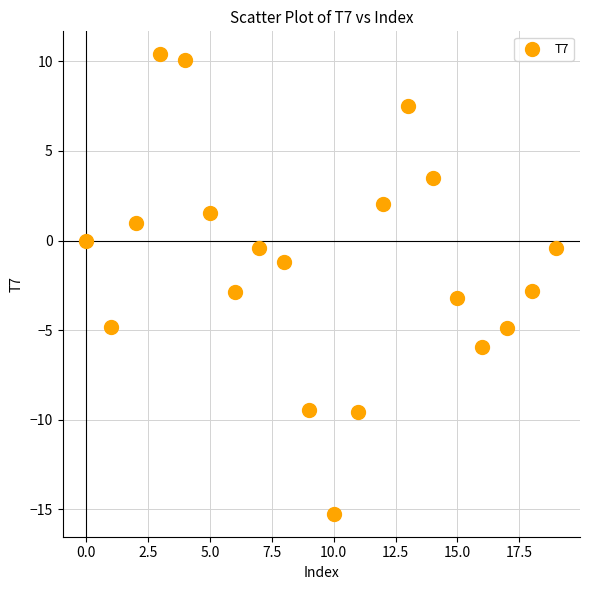

What is the range of Y values (max minus min)?

25.6